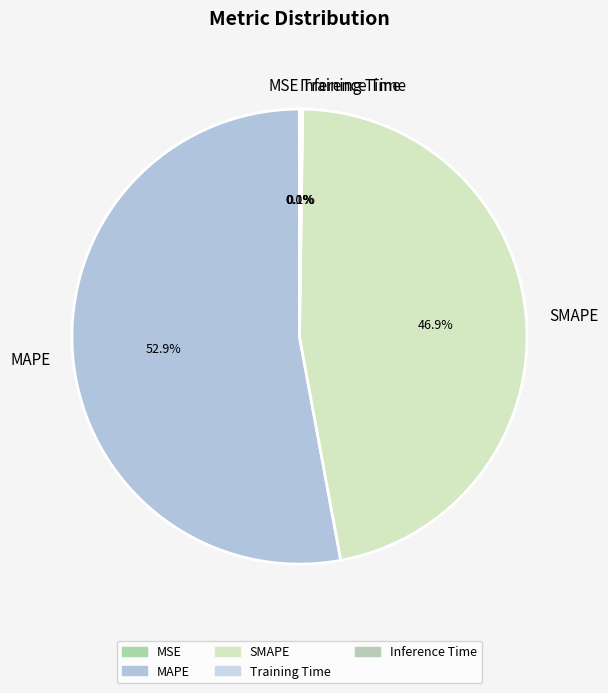

Does MAPE represent more than half of the total?

Yes